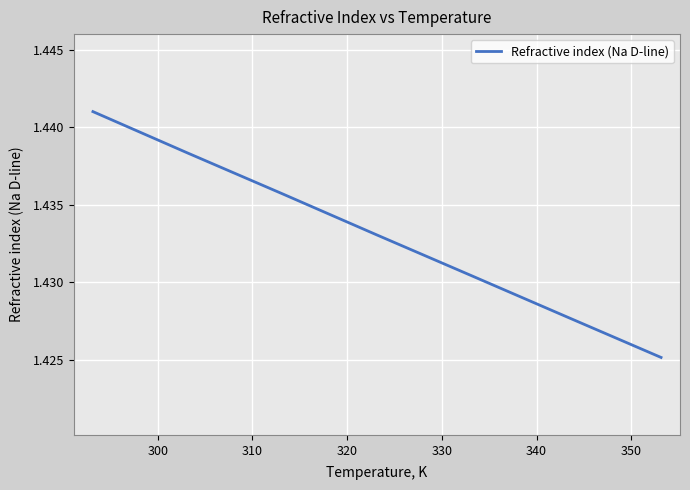

What is the sum of all values?

10.0